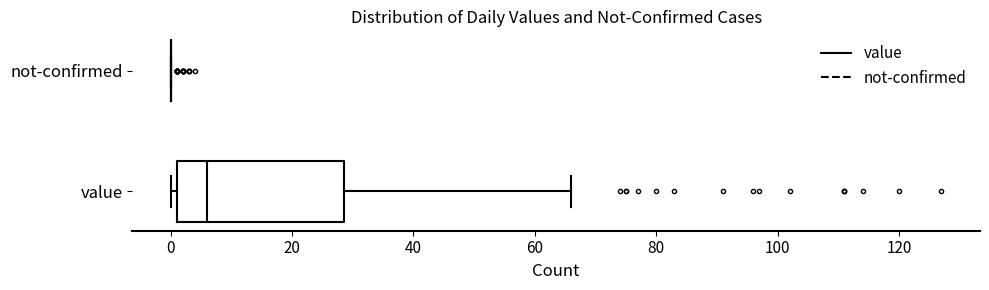

Reading bottom to top, transcribe this box plot: for each box, give where its median line is, the range the box spans, and where its two whiskers end, as read against the x-axis. The values are not printed on the chart, so give them approximately, as read against the axis.

value: median 6, box 2 to 28, whiskers 0 to 66
not-confirmed: box collapsed to a line at 0, whiskers 0 to 0